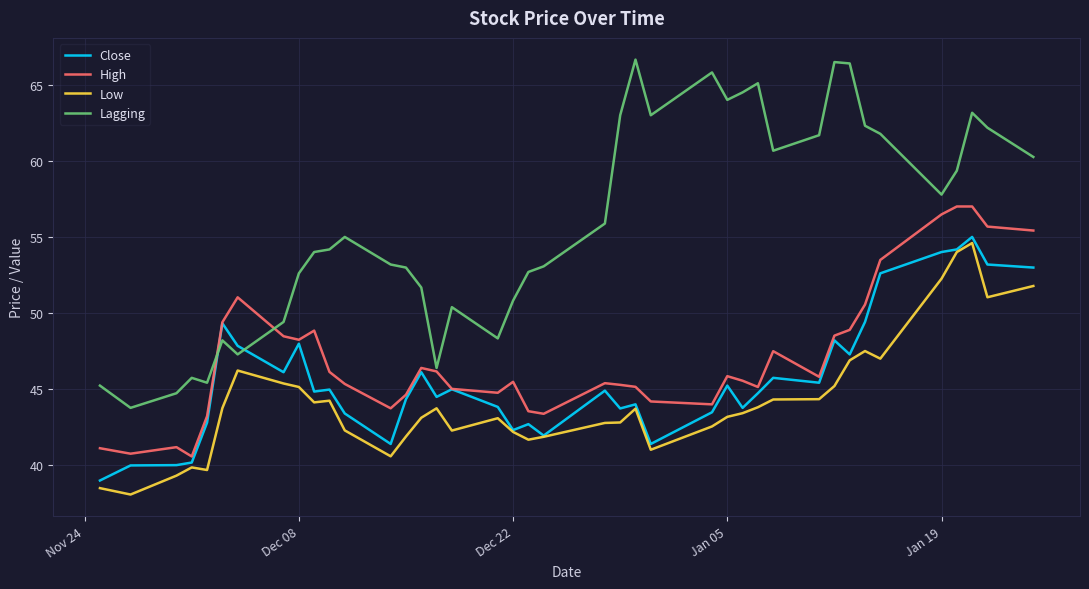

Which series has the widest spread of values?

Lagging